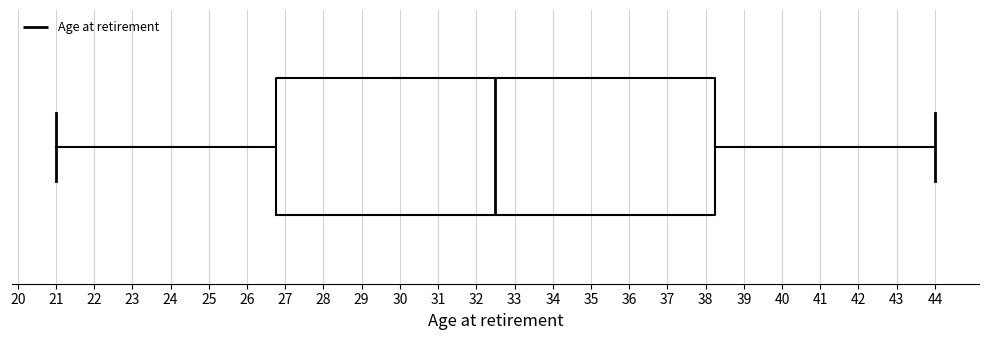

Transcribe this box plot: give where the median line is, the range the box spans, and where the two whiskers end, as read against the x-axis. The values are not printed on the chart, so give them approximately, as read against the axis.

median 32.5, box 26.8 to 38.3, whiskers 21.0 to 44.0